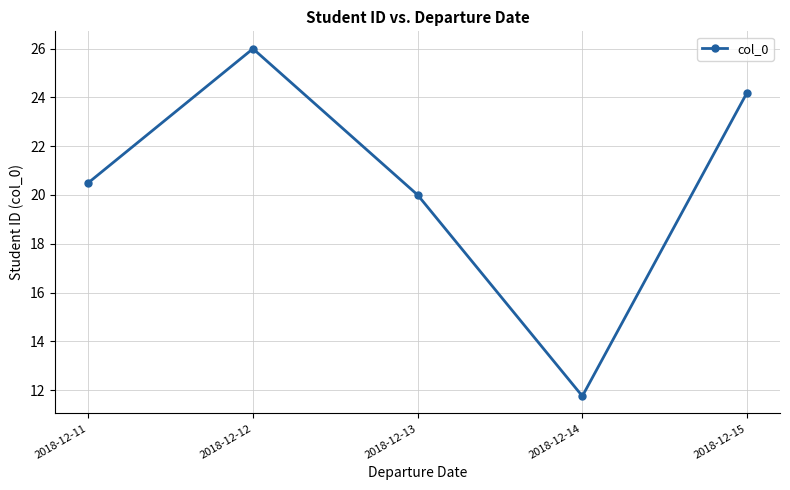

What is the difference between the values at 2018-12-12 and 2018-12-11?

5.5